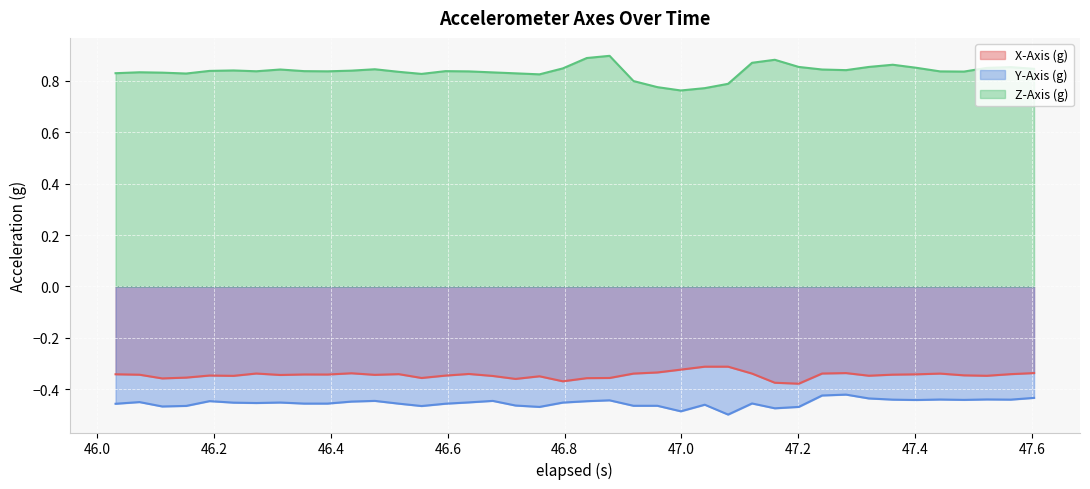

Which series has the largest range (max minus min)?

Z-Axis (g)